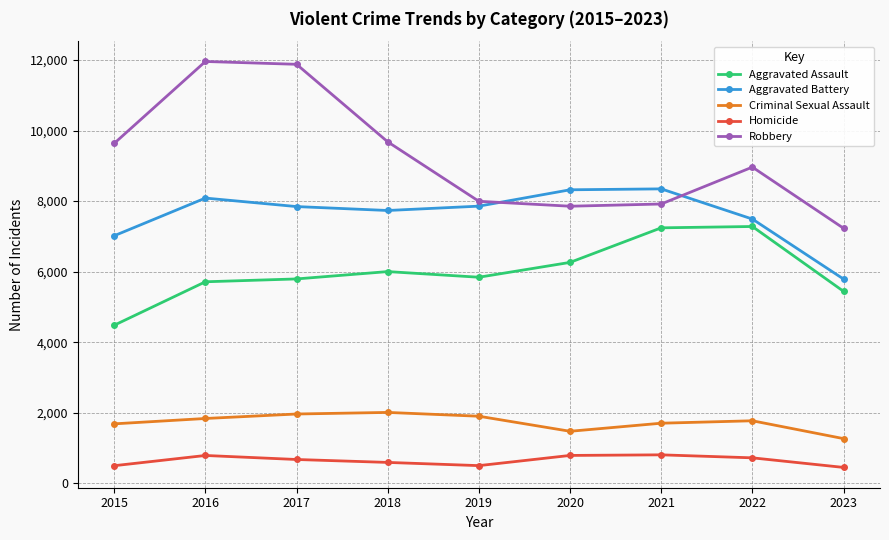

True or false: Aggravated Battery and Homicide intersect in this chart.

False